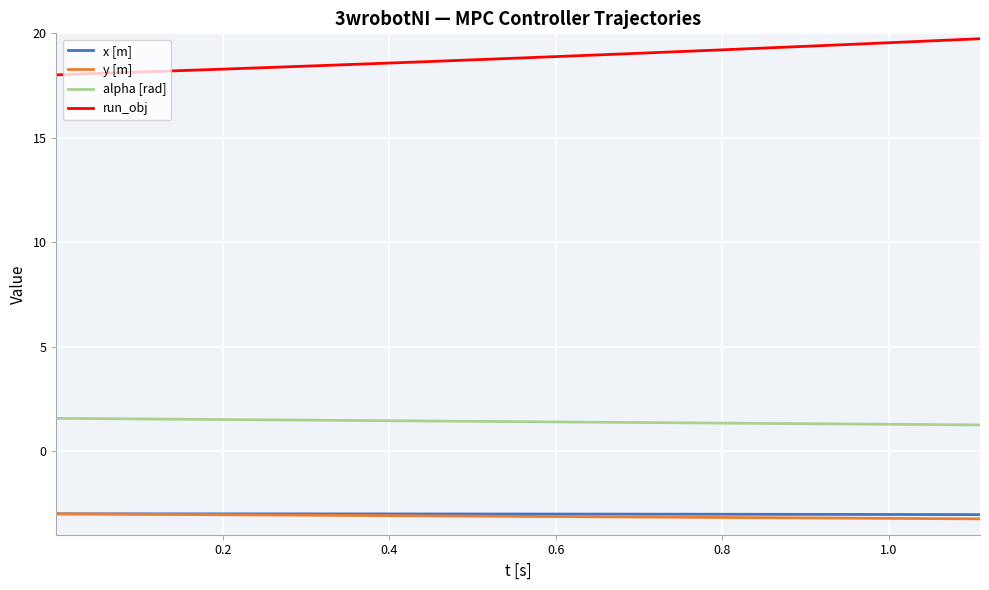

What is the highest value of the y [m] series?

-3.0